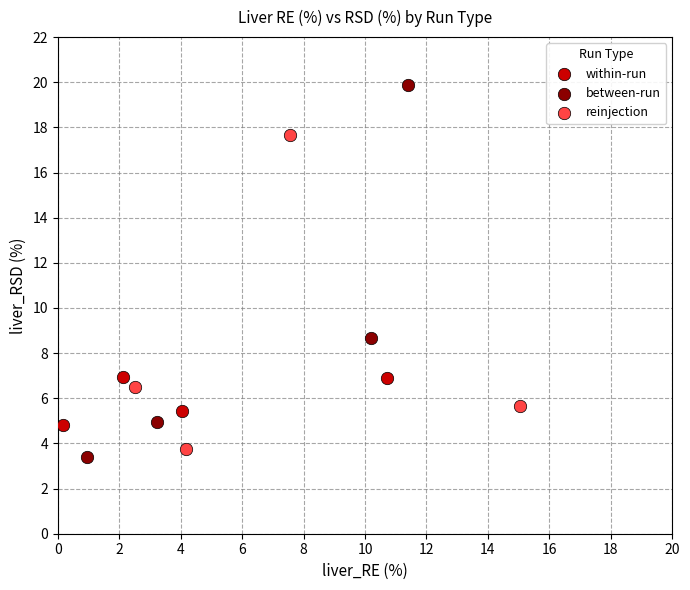

Which series has the largest Y range (max minus min)?

between-run